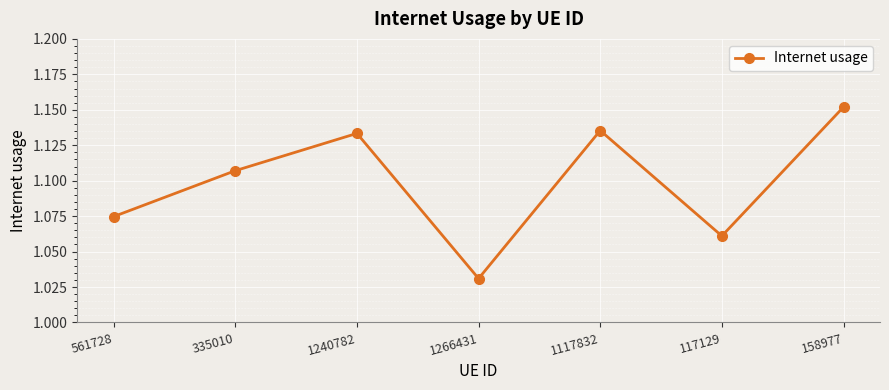

What is the label of the 5th point from the right?

1240782